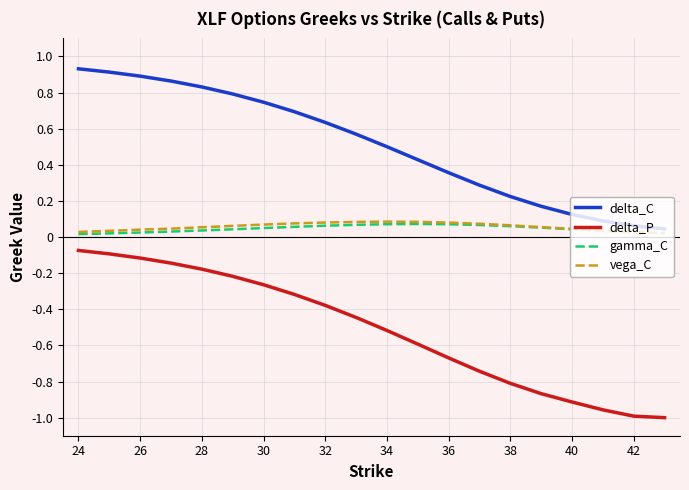

Which series has the largest total across all categories?

delta_C